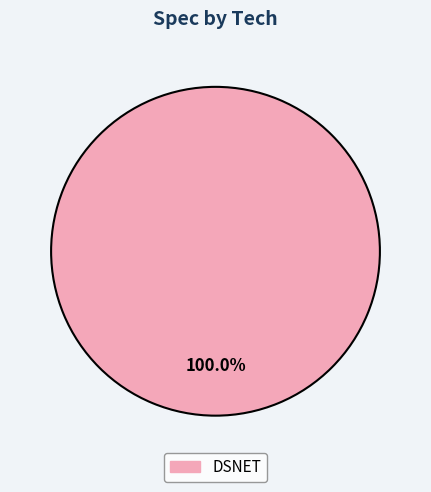

Does any single category account for the majority?

Yes